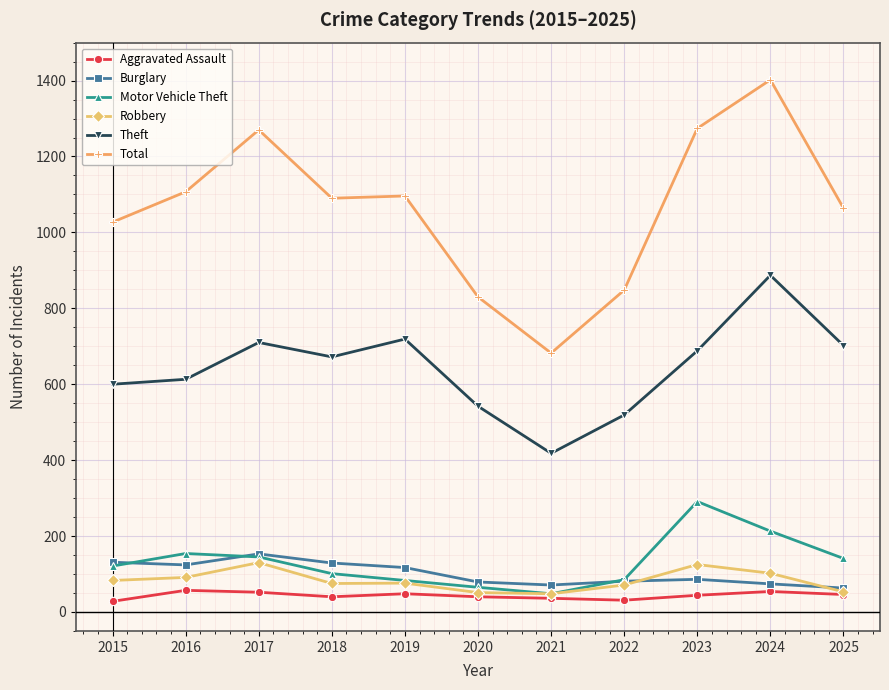

What is the difference between the Burglary values at 2025 and 2024?

11